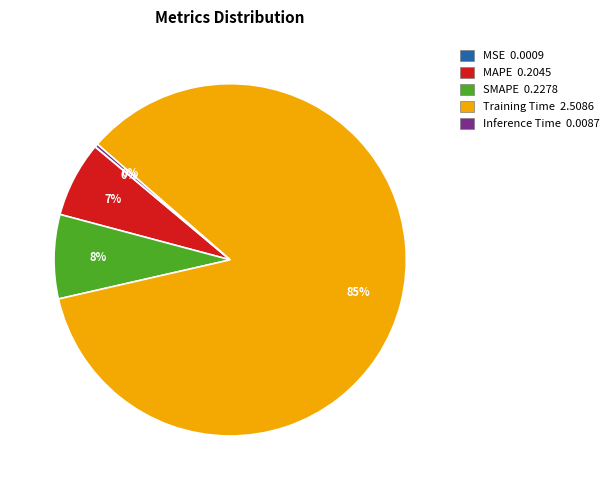

To the nearest percent, what is the combined percentage of MAPE and Training Time?

92%